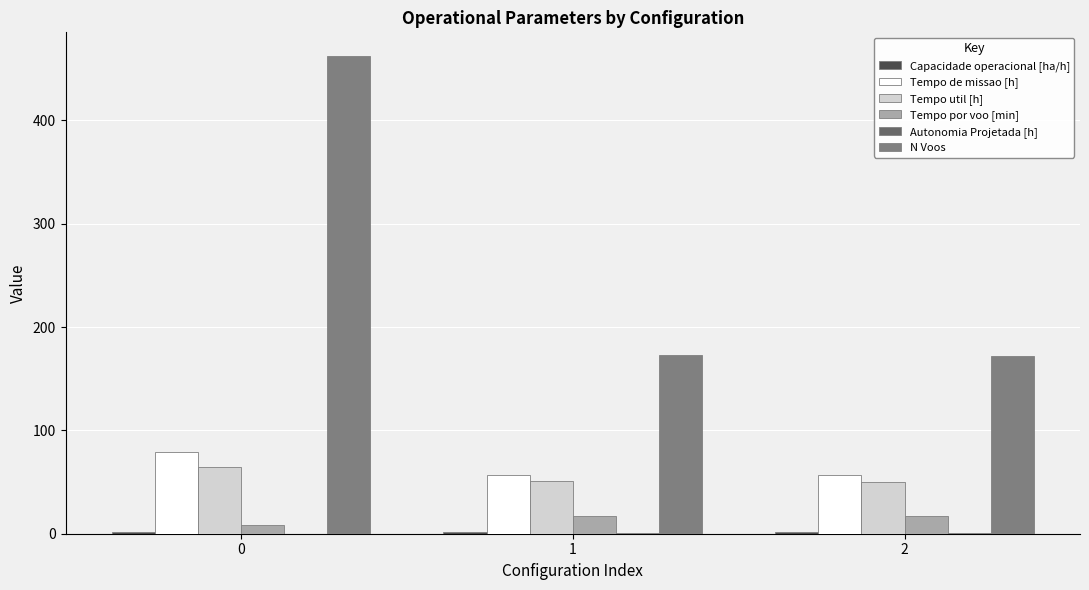

What is the difference between the Tempo por voo [min] values at 1 and 2?

0.1